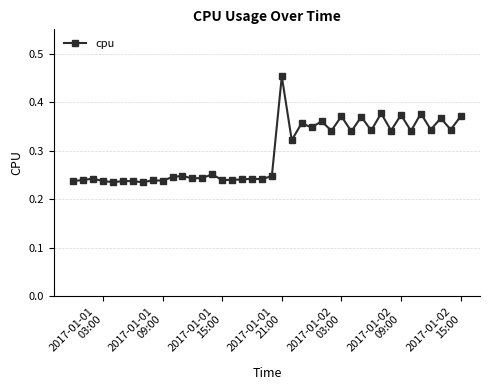

What is the sum of all values?

11.9